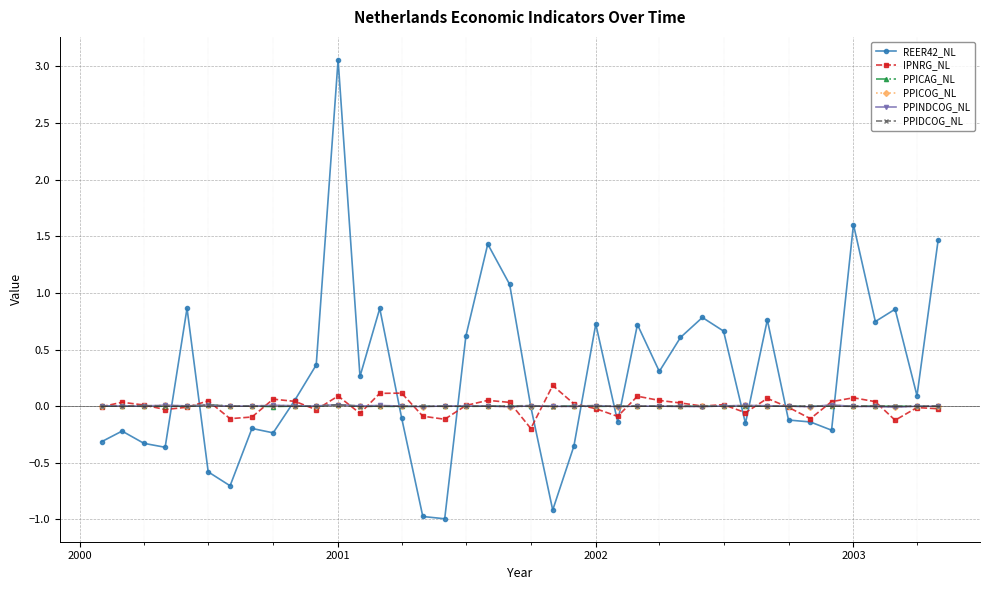

How many categories are shown in the chart?

40